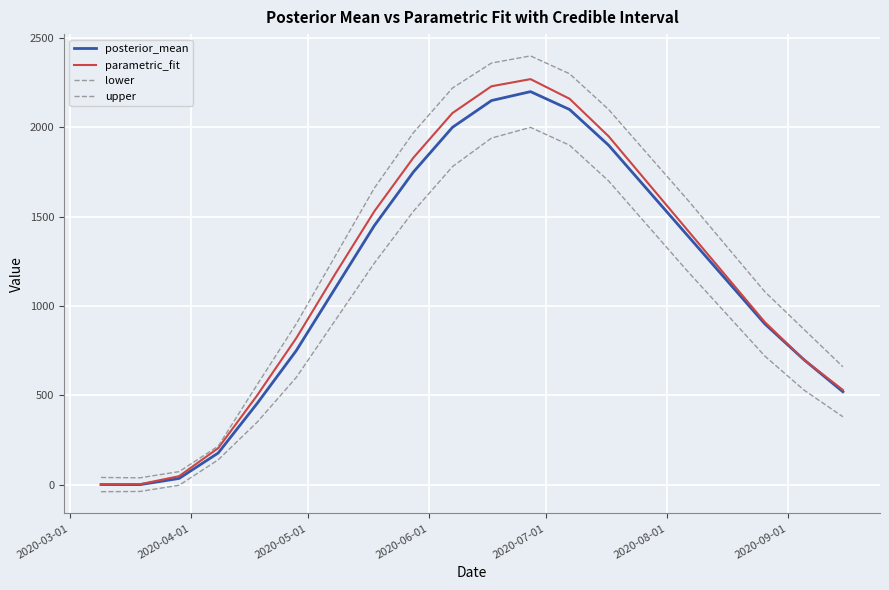

True or false: lower and posterior_mean cross at least once.

False